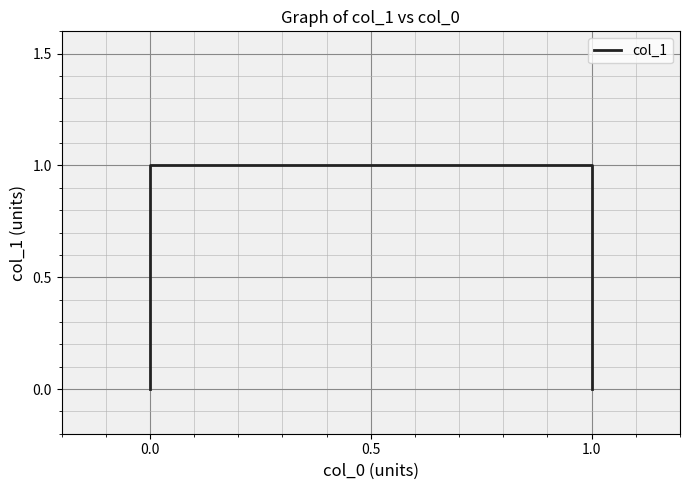

What is the difference between the maximum and second lowest values?

1